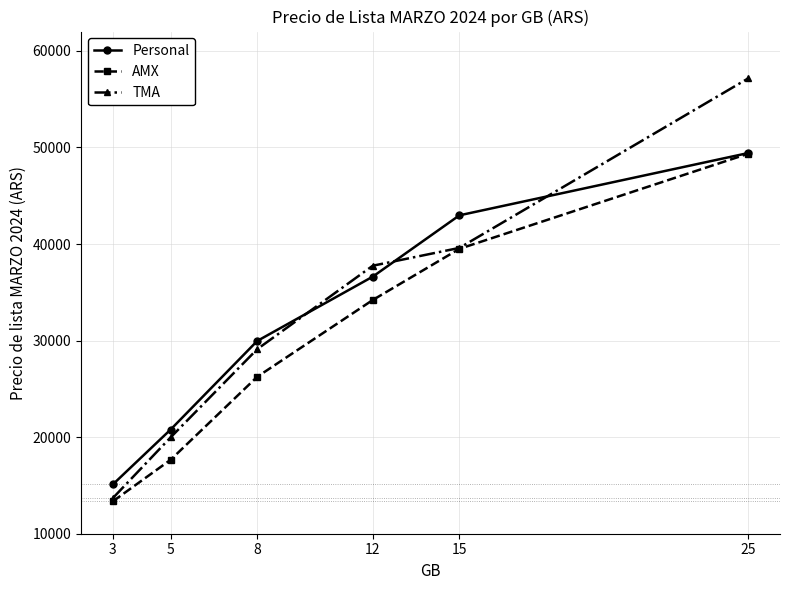

After their last crossing, which series has the higher values: TMA or Personal?

TMA